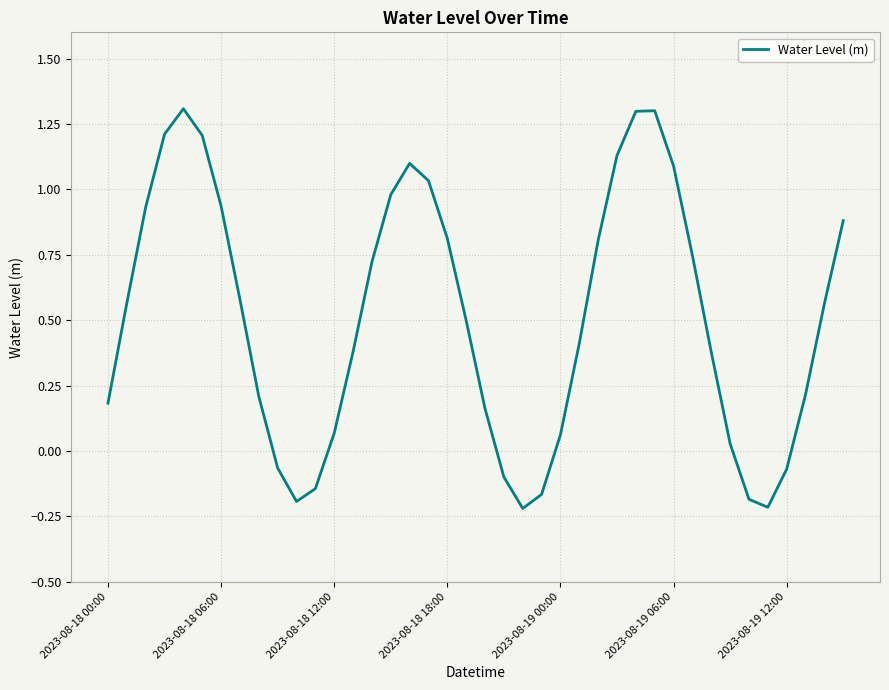

What is the maximum value shown in the chart?

1.3